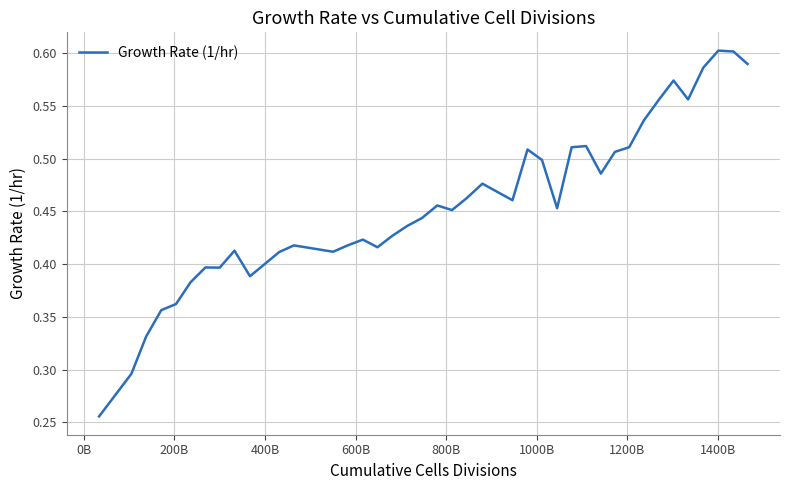

Is this an area chart (filled region under the line)?

No